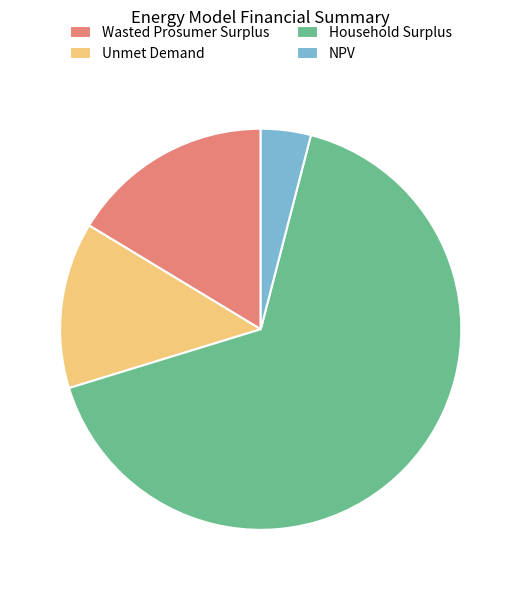

Between Wasted Prosumer Surplus and Unmet Demand, which is larger?

Wasted Prosumer Surplus